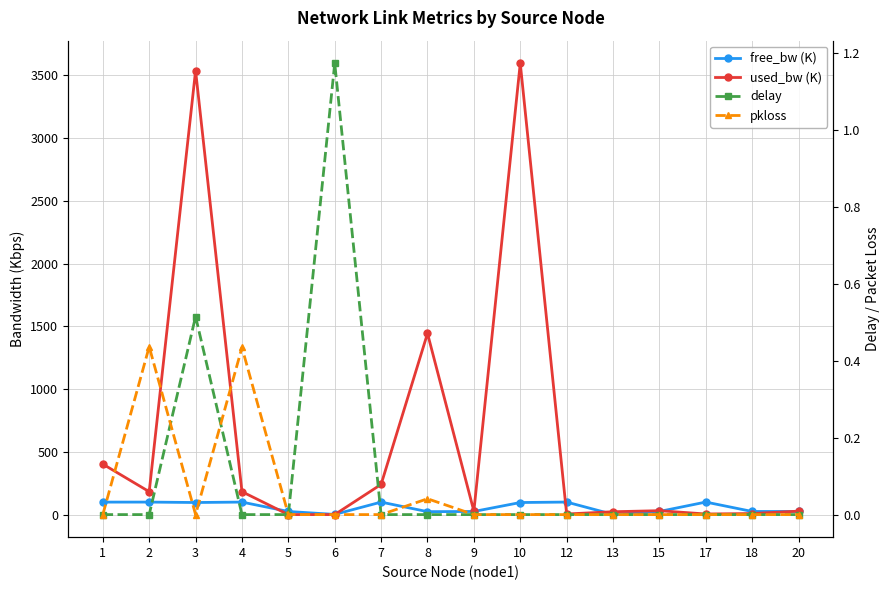

True or false: used_bw (K) has a value of 0.2 at 5.

True